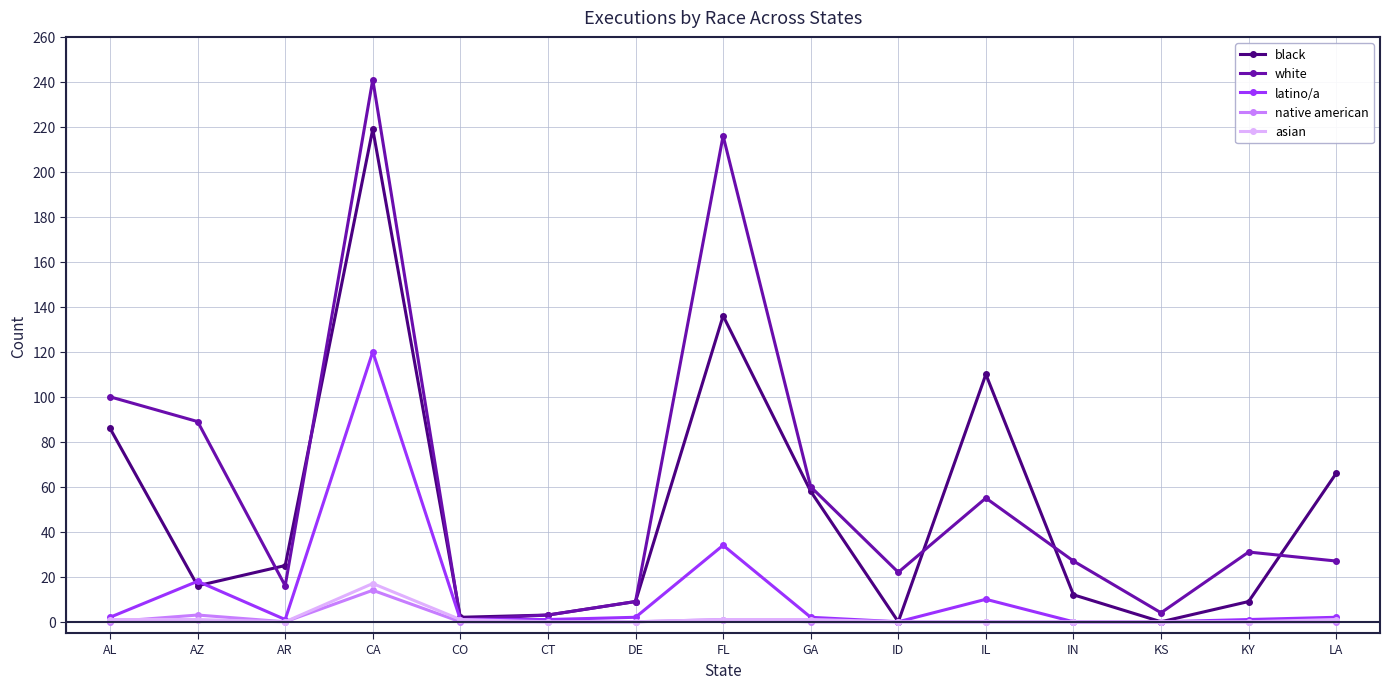

What is the approximate value of black at CA?

219